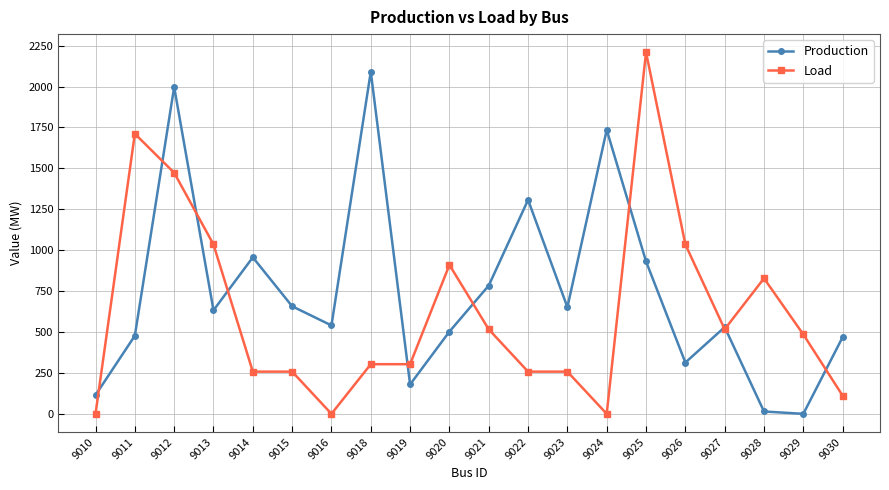

Between 9020 and 9029, which series saw the biggest shift?

Production